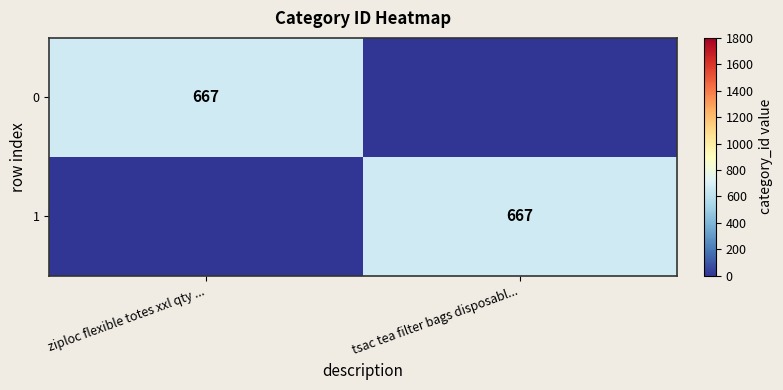

What is the total value across all series at ziploc flexible totes xxl qty ...?

667